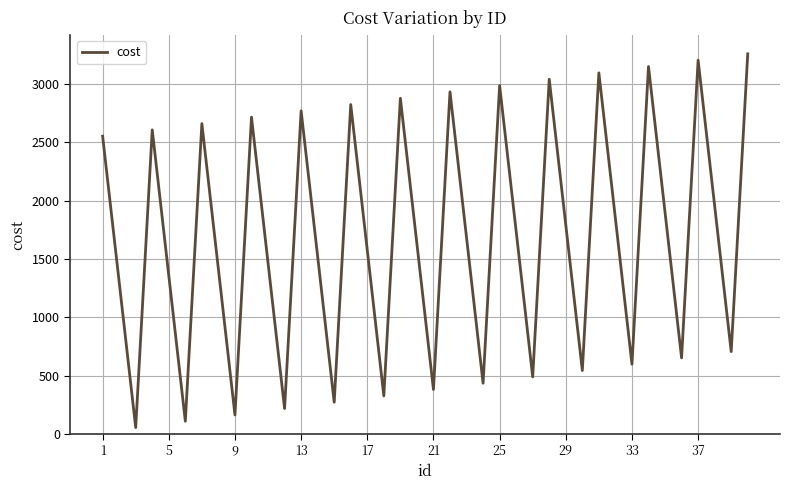

What is the greatest value displayed?

3258